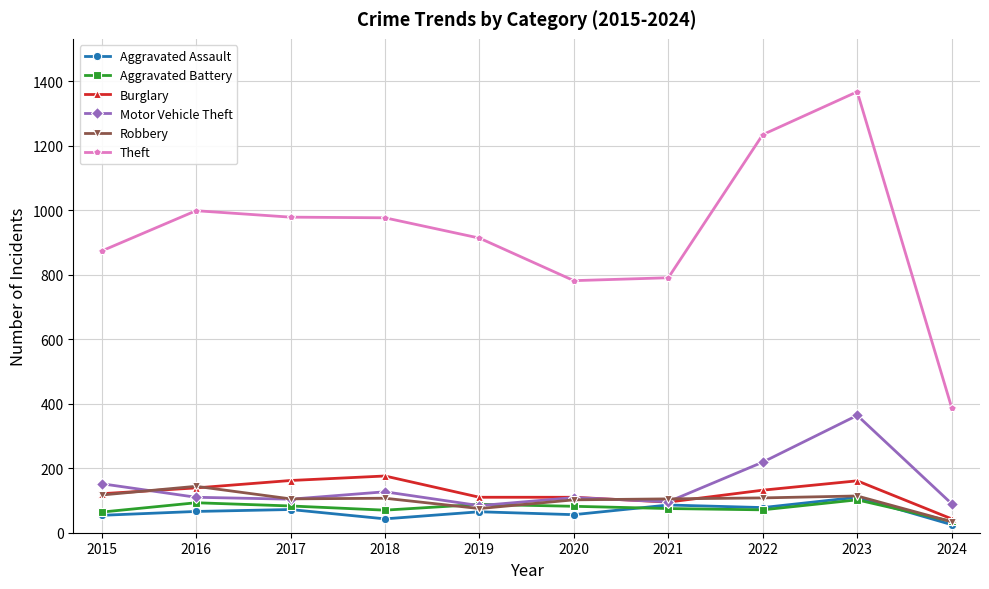

The value of Aggravated Battery at 2020 is 82. True or false?

True